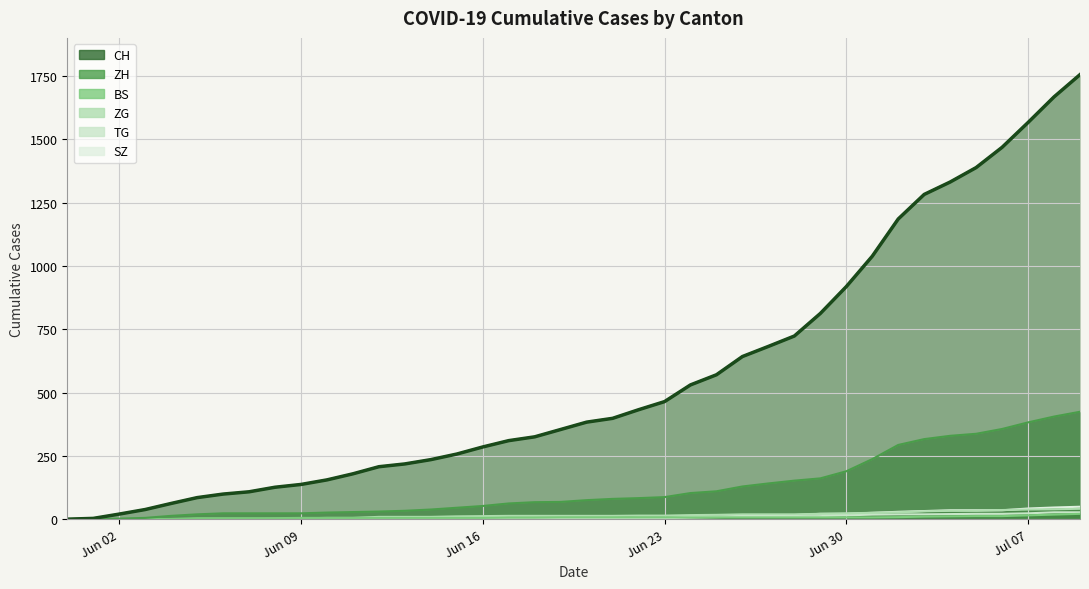

List the series in order of their peak value, highest first.

CH, ZH, SZ, ZG, TG, BS